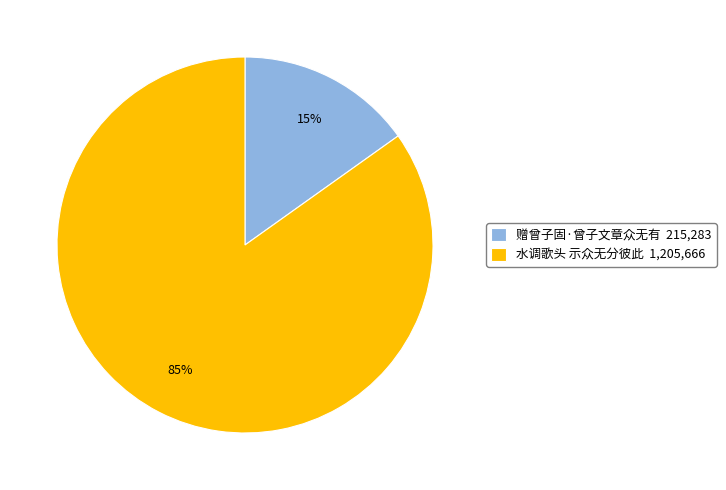

Rank the categories by value from highest to lowest.

水调歌头 示众无分彼此, 赠曾子固·曾子文章众无有